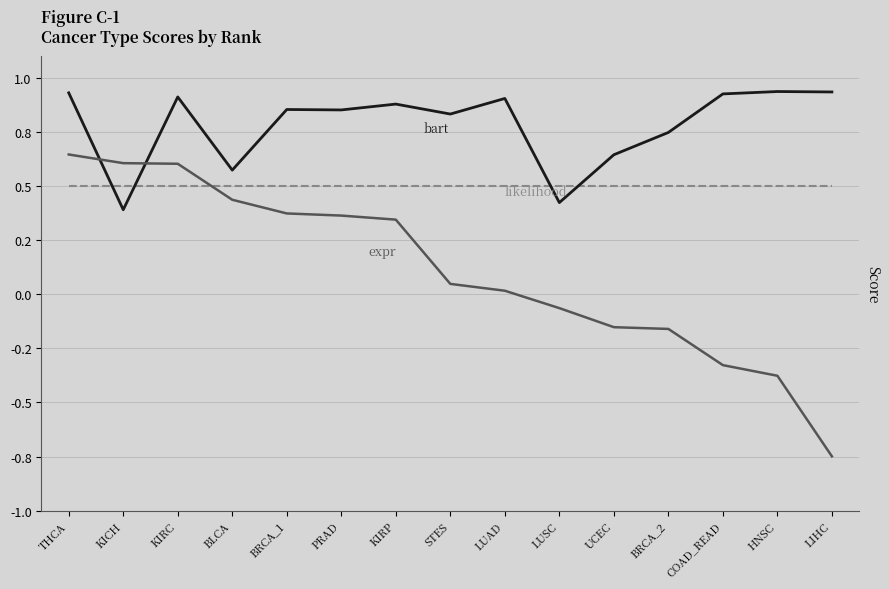

Is this an area chart (filled region under the line)?

No